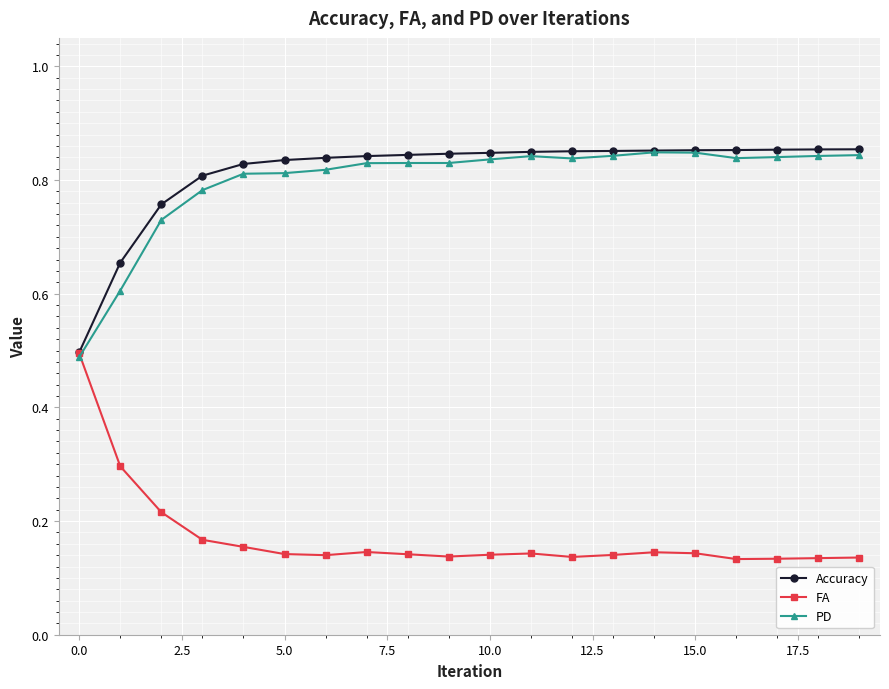

Count the PD values in the range 0 to 1.

20